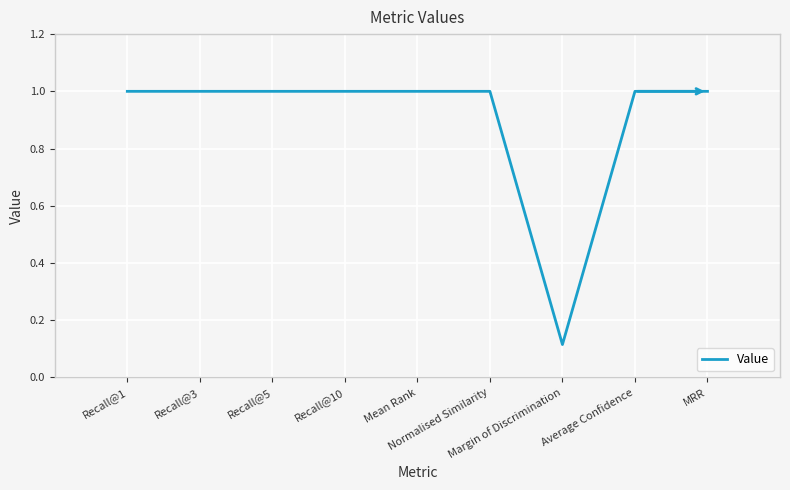

At which category does the chart reach its minimum across all series?

Margin of Discrimination